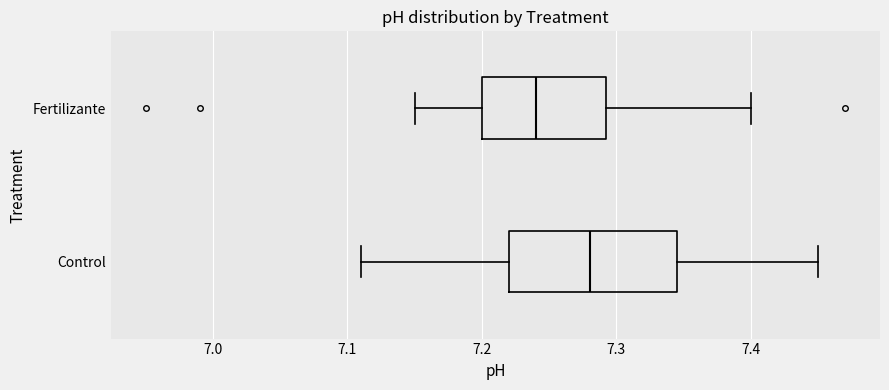

Reading bottom to top, read every box against the x-axis: the position of its median line, the range the box covers, and the ends of its whiskers. The values are not printed on the chart, so give them approximately, as read against the axis.

Control: median 7.28, box 7.22 to 7.35, whiskers 7.11 to 7.45
Fertilizante: median 7.24, box 7.20 to 7.29, whiskers 7.15 to 7.40